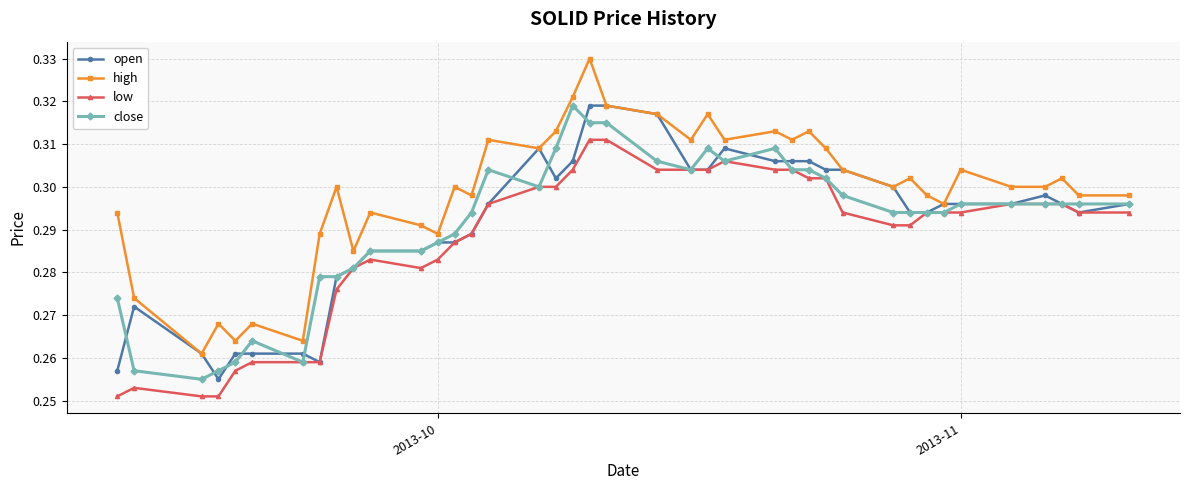

At how many categories does at least one series exceed 0?

40